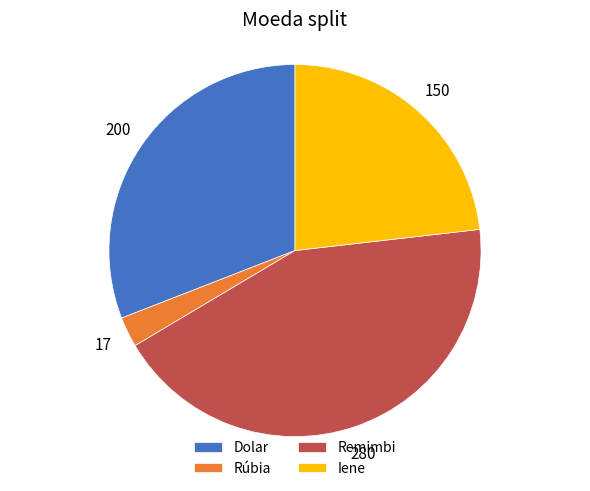

Rank the categories by value from highest to lowest.

Remimbi, Dolar, Iene, Rúbia